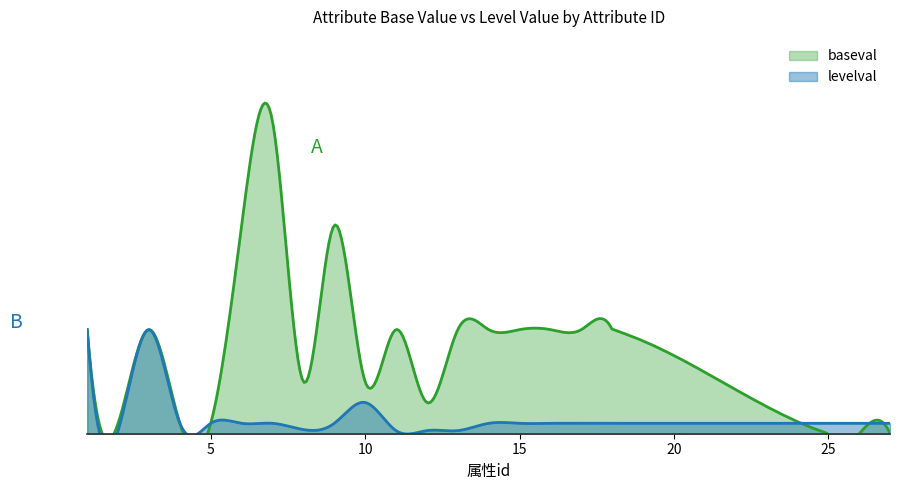

Which series has the largest range (max minus min)?

baseval